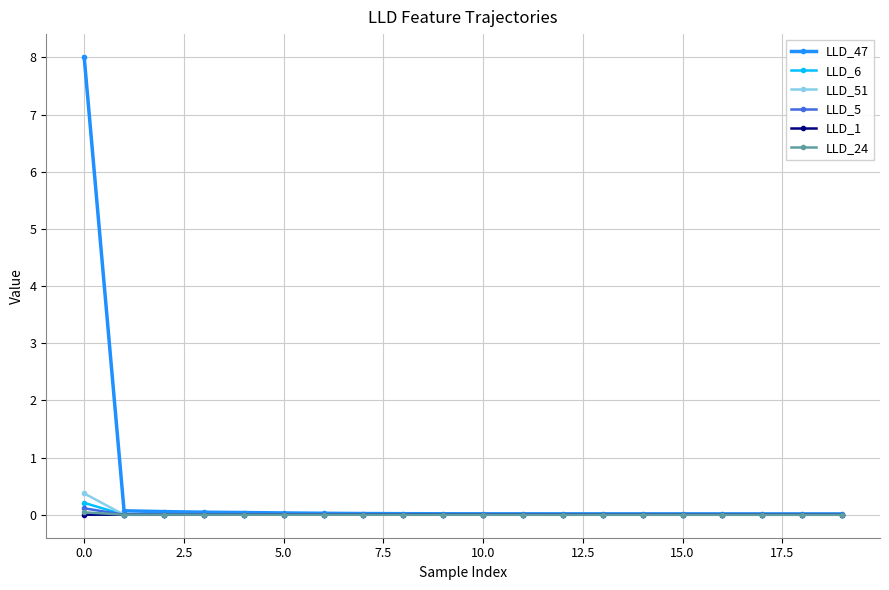

True or false: LLD_51 has more than 1 interior local peaks.

True